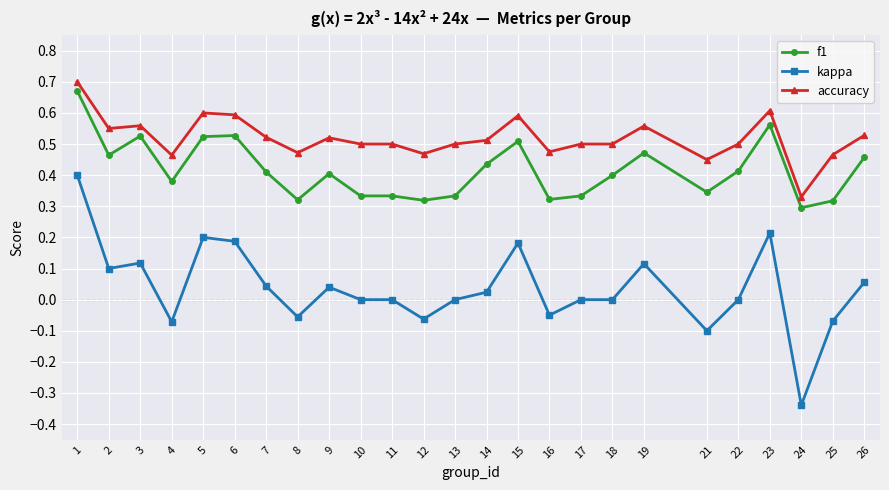

Which series has the largest total across all categories?

accuracy